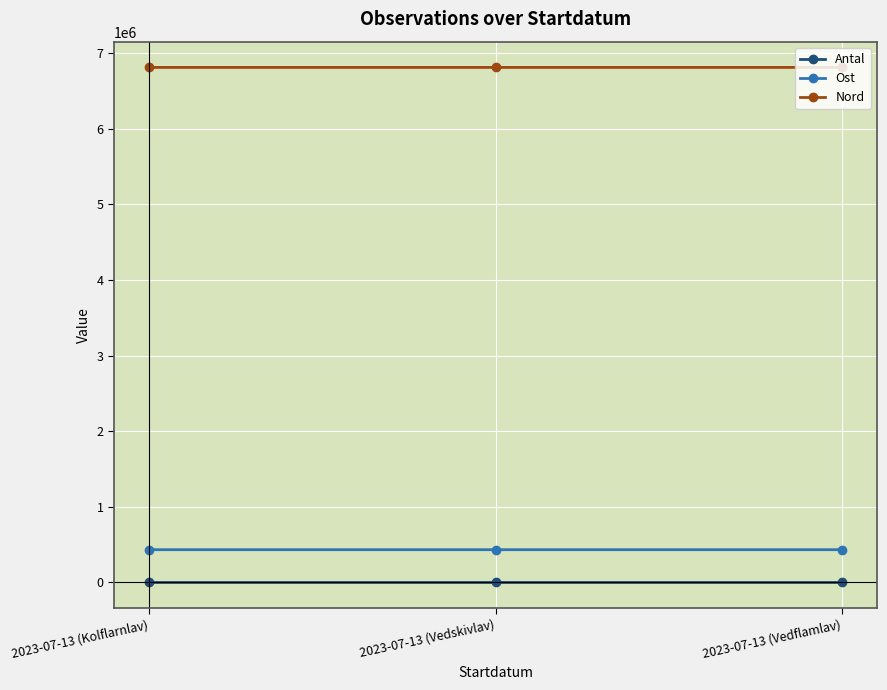

At 2023-07-13 (Vedflamlav), list the series in order from smallest to largest.

Antal, Ost, Nord